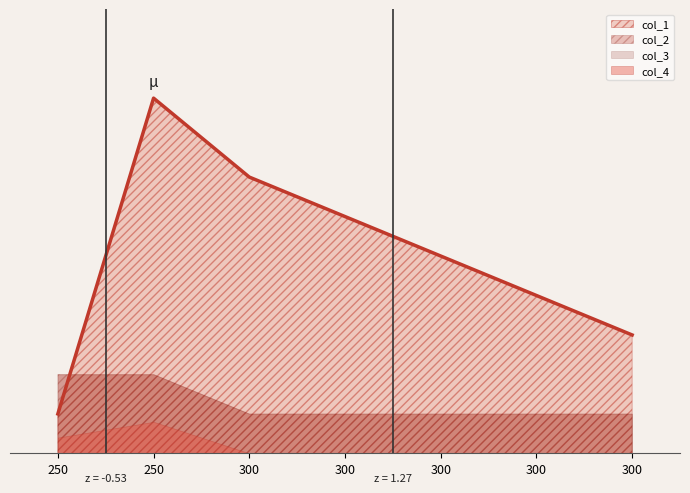

Does the chart display data point markers on the line(s)?

No